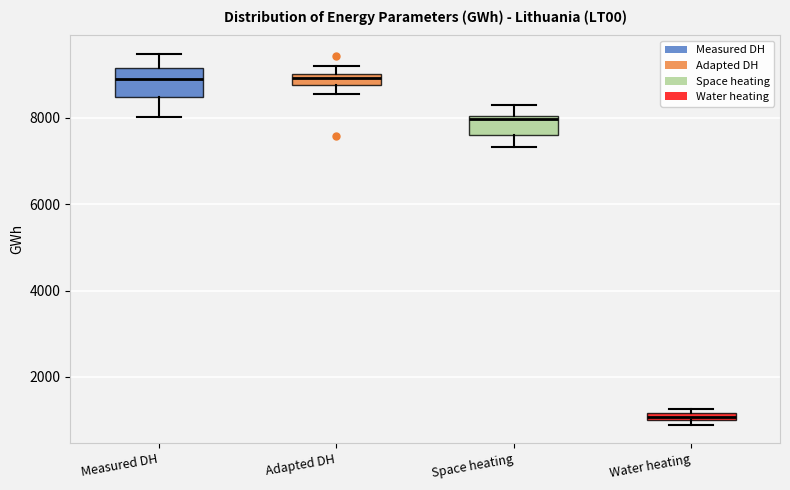

Where does the upper whisker of the box for Space heating end on the y-axis? The values are not printed on the chart, so give them approximately, as read against the axis.

8200